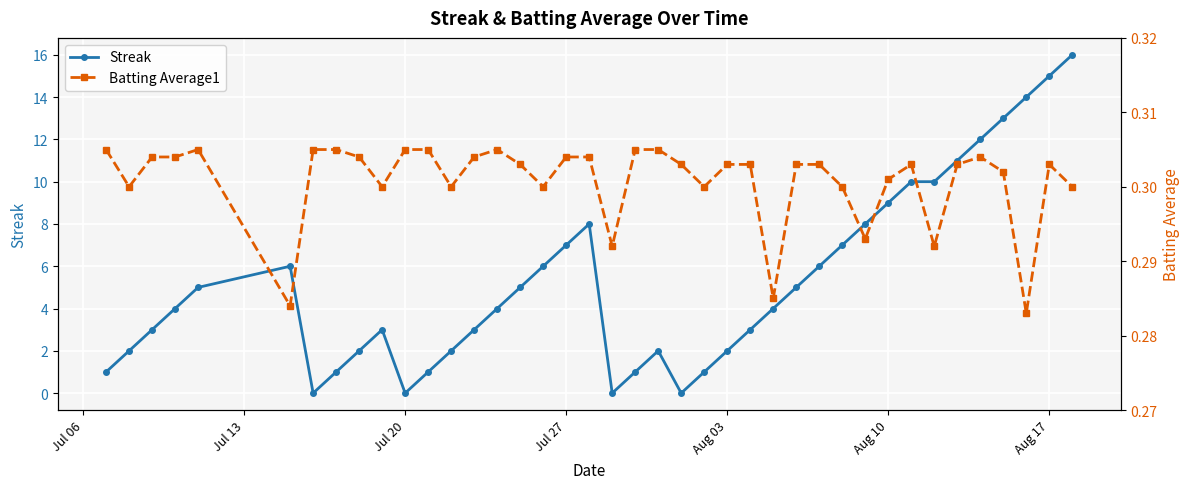

Count the number of categories in the chart.

40